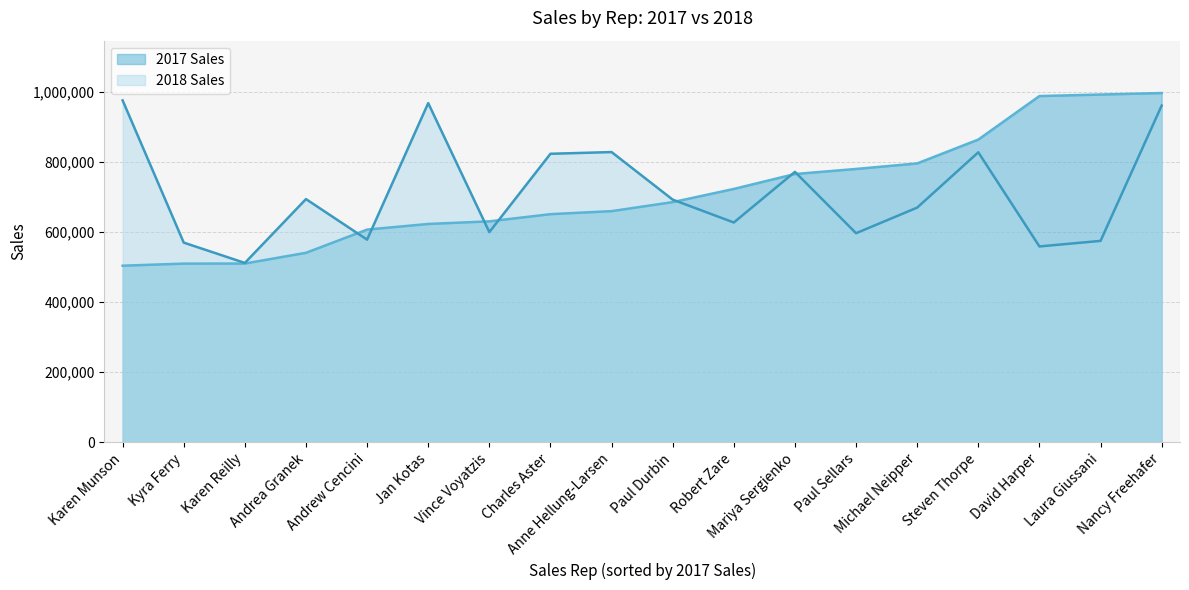

At how many categories does at least one series exceed 691944?

14